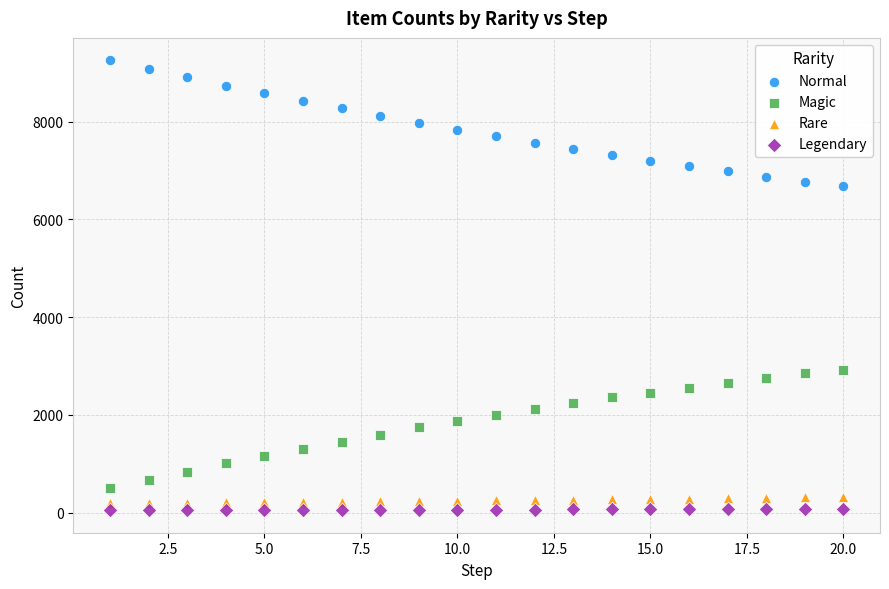

Which series contains the highest Y value?

Normal